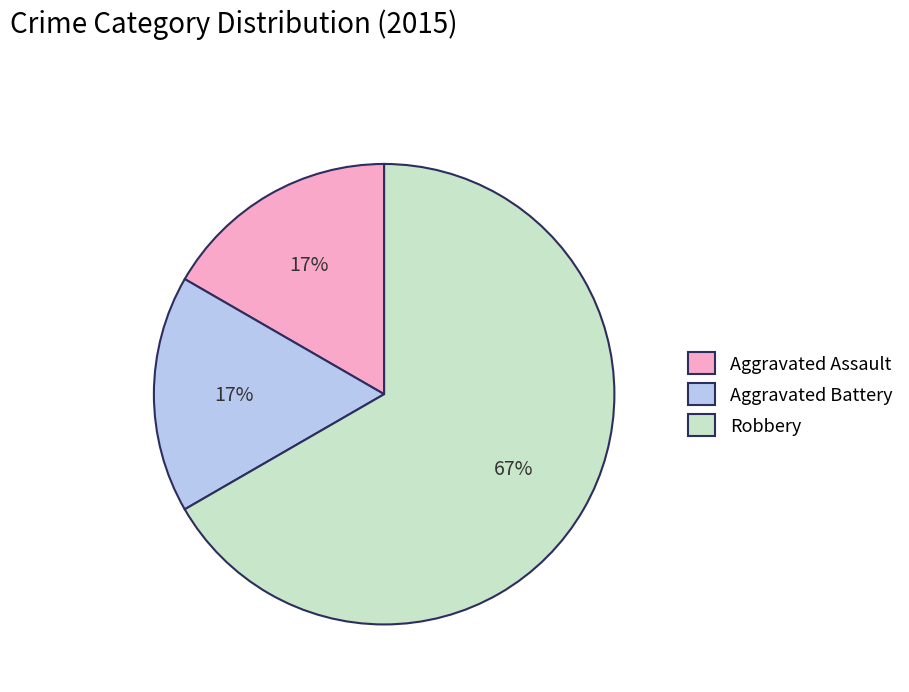

True or false: Aggravated Assault accounts for 17% of the total.

True